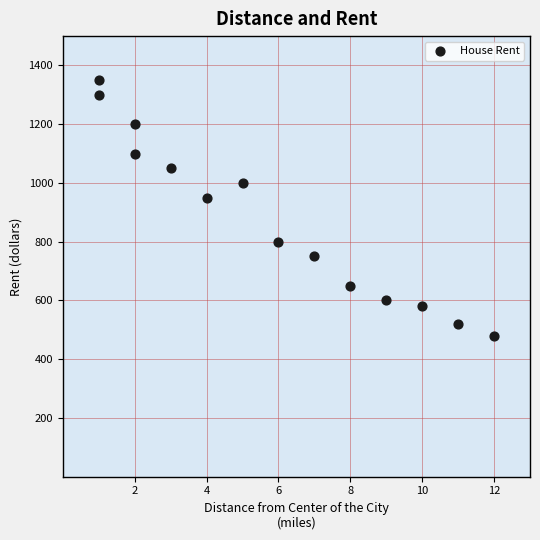

What Y value in the scatter plot is closest to 915?

950